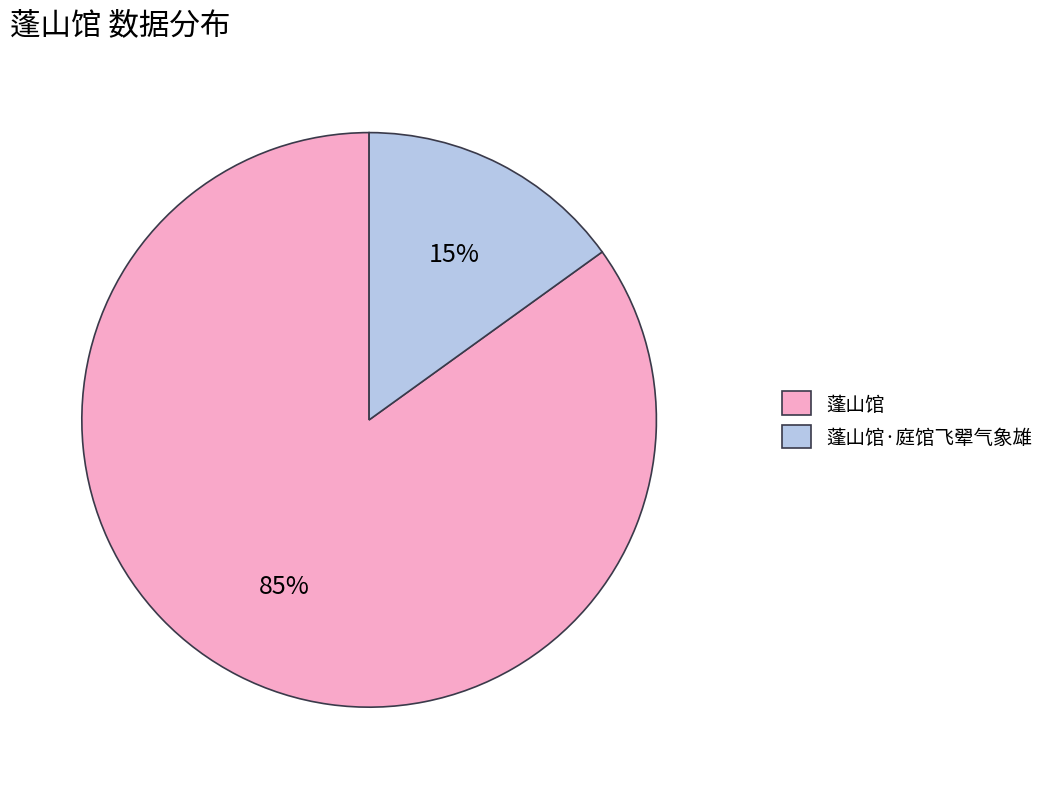

Is 蓬山馆·庭馆飞翚气象雄 the majority of the pie?

No